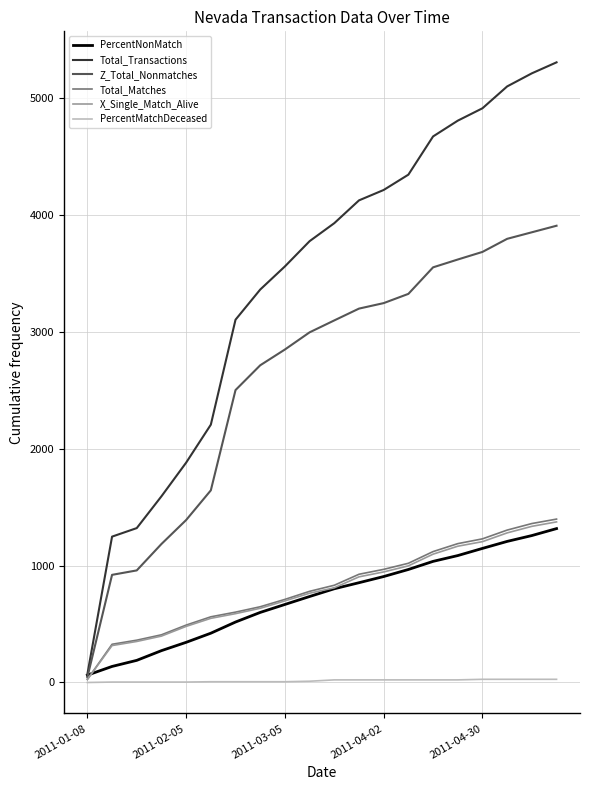

Which series has the largest total across all categories?

Total_Transactions